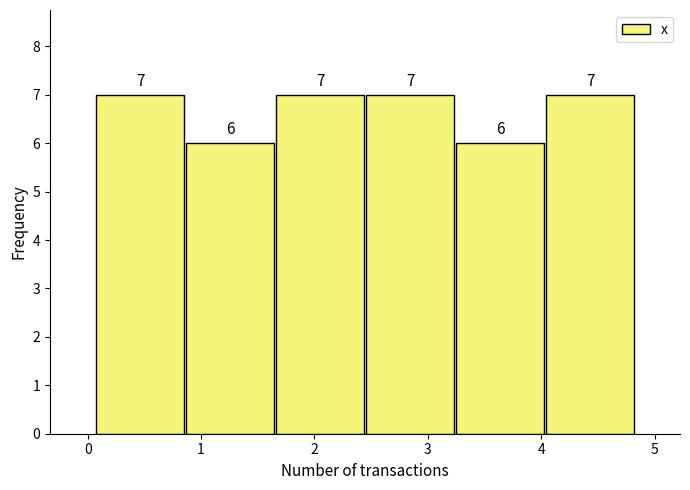

Reading left to right, list every bar in this chart as the range it spans on the x-axis followed by its height. The bar edges are not printed on the chart, so give them approximately, as read against the axis.

0.1 to 0.9: 7
0.9 to 1.7: 6
1.7 to 2.4: 7
2.4 to 3.2: 7
3.2 to 4.0: 6
4.0 to 4.8: 7